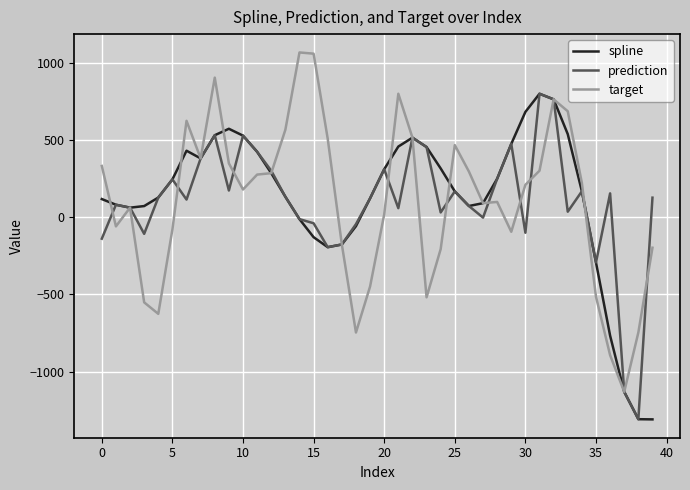

In spline, how many points are higher than both neighbors (excluding endpoints)?

4